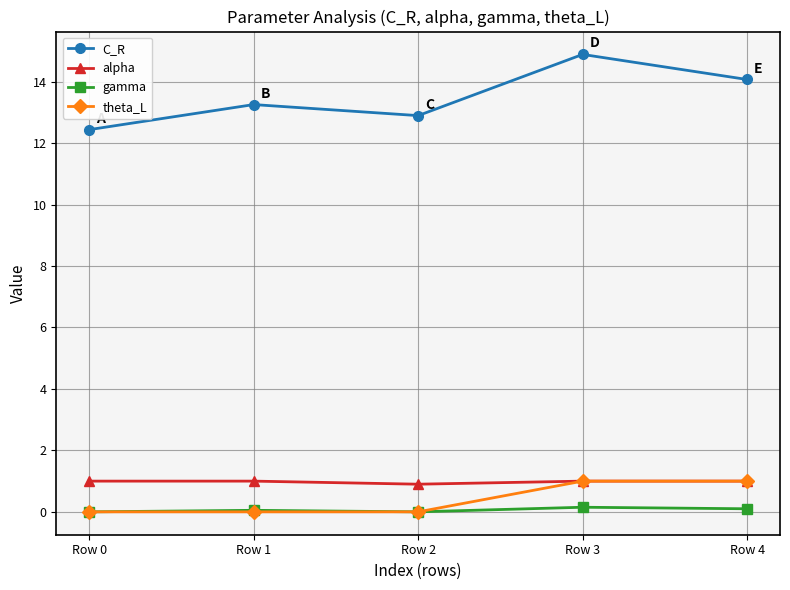

Count the number of categories in the chart.

5